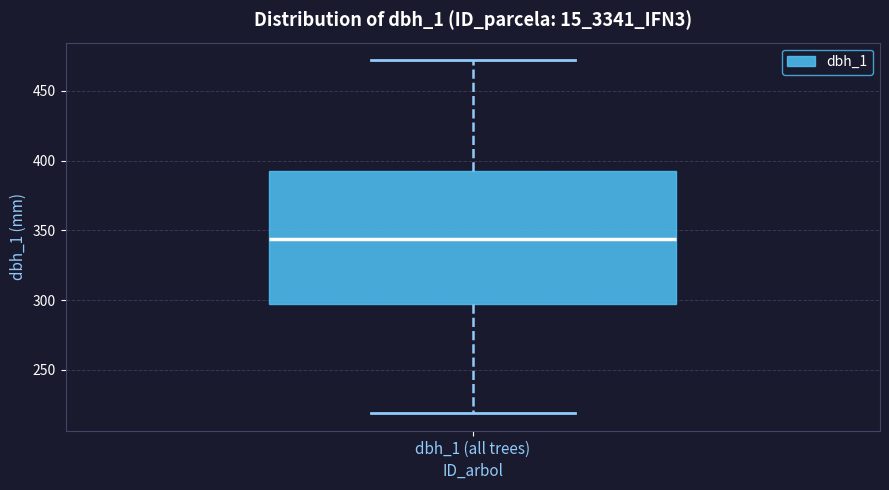

Transcribe this box plot: give where the median line is, the range the box spans, and where the two whiskers end, as read against the y-axis. The values are not printed on the chart, so give them approximately, as read against the axis.

median 345, box 295 to 390, whiskers 220 to 470